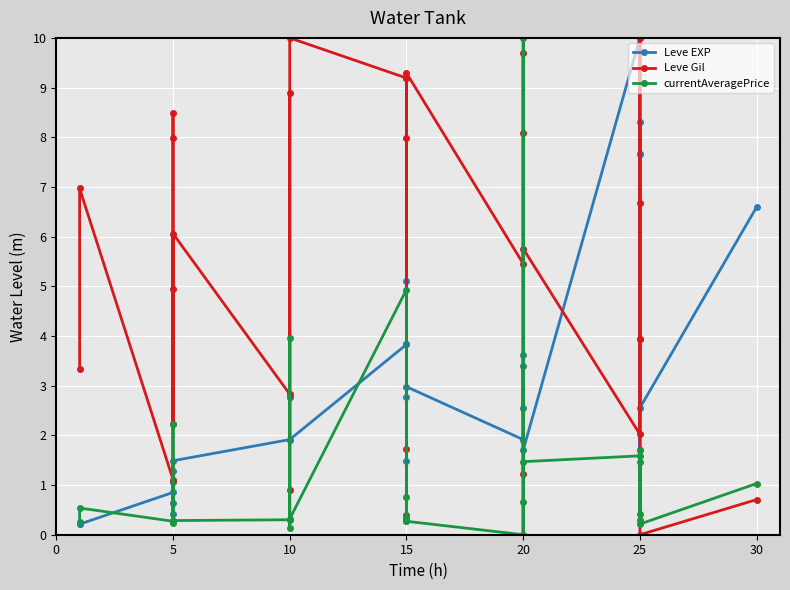

True or false: Leve EXP has more than 2 points higher than both neighbors.

True